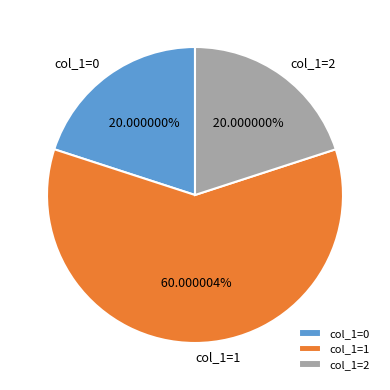

Which slice is the largest?

col_1=1